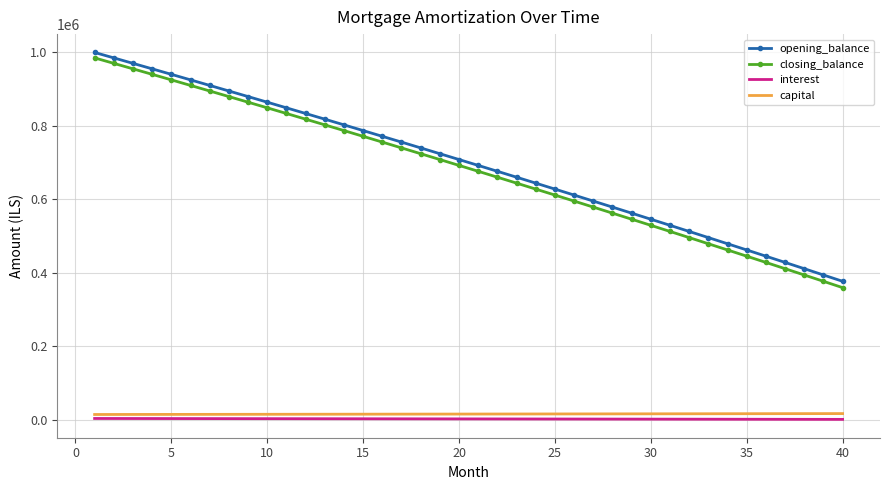

What is the difference between the maximum and minimum values in the interest series?

2465.0